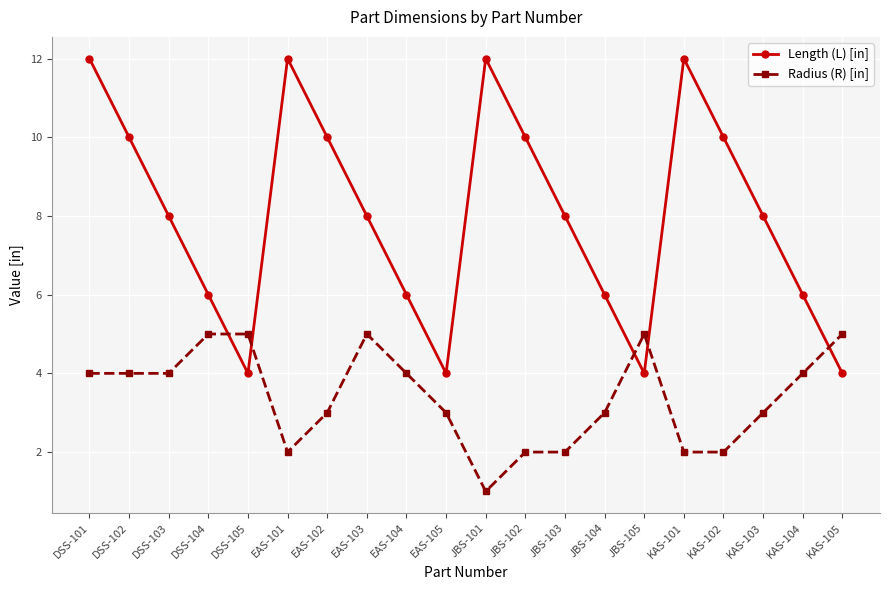

What is the maximum value for Length (L) [in]?

12